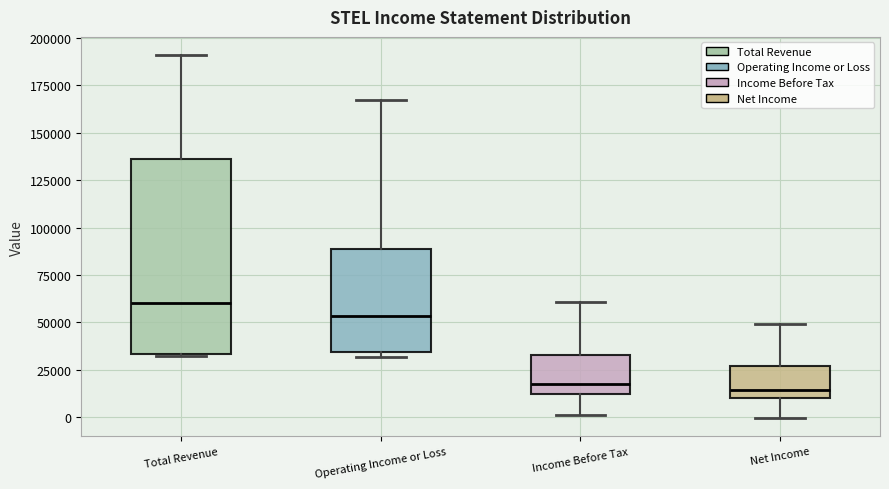

Where is the upper edge of the box for Net Income on the y-axis? The values are not printed on the chart, so give them approximately, as read against the axis.

25000